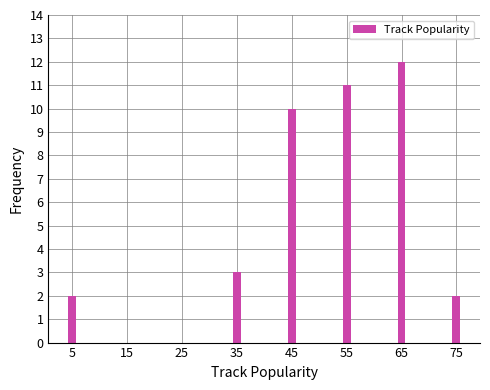

Reading right to left, list all the values displayed in this chart.

75=2	65=12	55=11	45=10	35=3	25=0	15=0	5=2